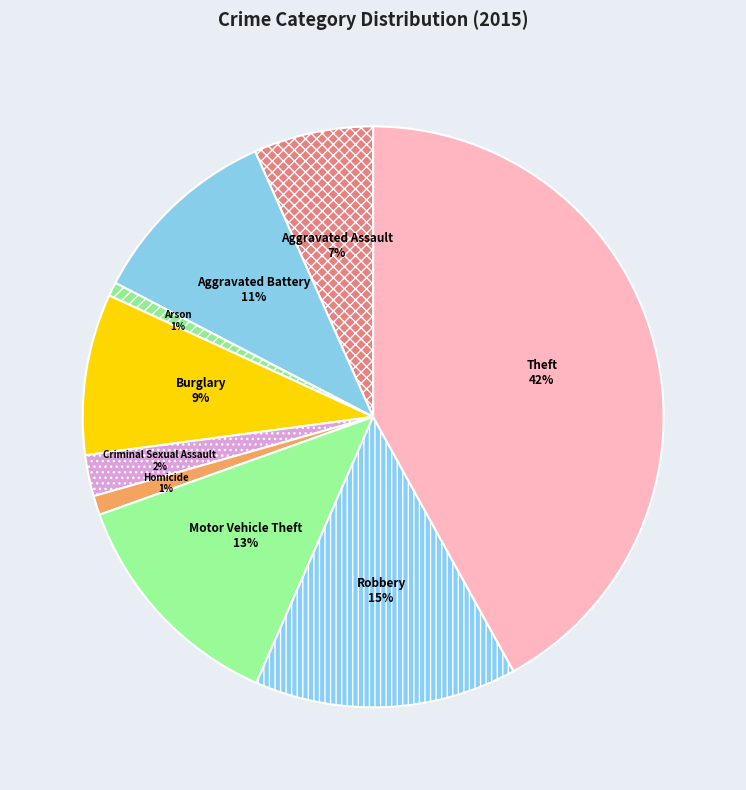

Which slice is the largest?

Theft